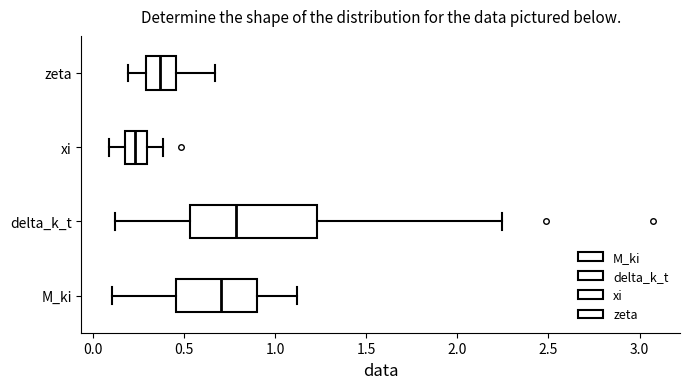

Reading bottom to top, read every box against the x-axis: the position of its median line, the range the box covers, and the ends of its whiskers. The values are not printed on the chart, so give them approximately, as read against the axis.

M_ki: median 0.70, box 0.45 to 0.90, whiskers 0.10 to 1.10
delta_k_t: median 0.80, box 0.55 to 1.25, whiskers 0.10 to 2.25
xi: median 0.25, box 0.20 to 0.30, whiskers 0.10 to 0.40
zeta: median 0.35, box 0.30 to 0.45, whiskers 0.20 to 0.65